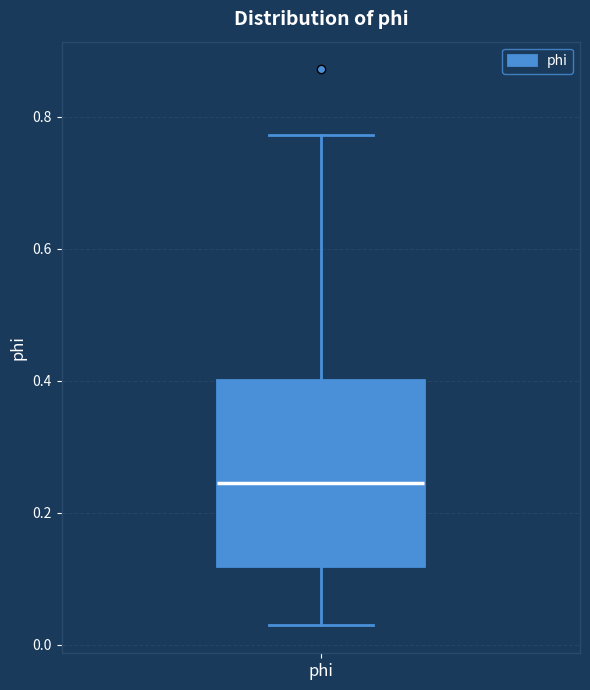

Transcribe this box plot: give where the median line is, the range the box spans, and where the two whiskers end, as read against the y-axis. The values are not printed on the chart, so give them approximately, as read against the axis.

median 0.24, box 0.12 to 0.40, whiskers 0.02 to 0.78